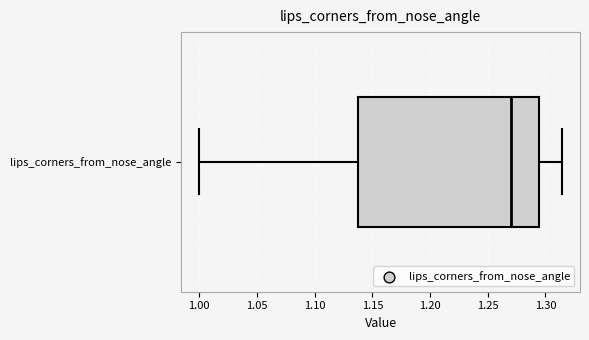

Where is the left edge of the box for lips_corners_from_nose_angle on the x-axis? The values are not printed on the chart, so give them approximately, as read against the axis.

1.135